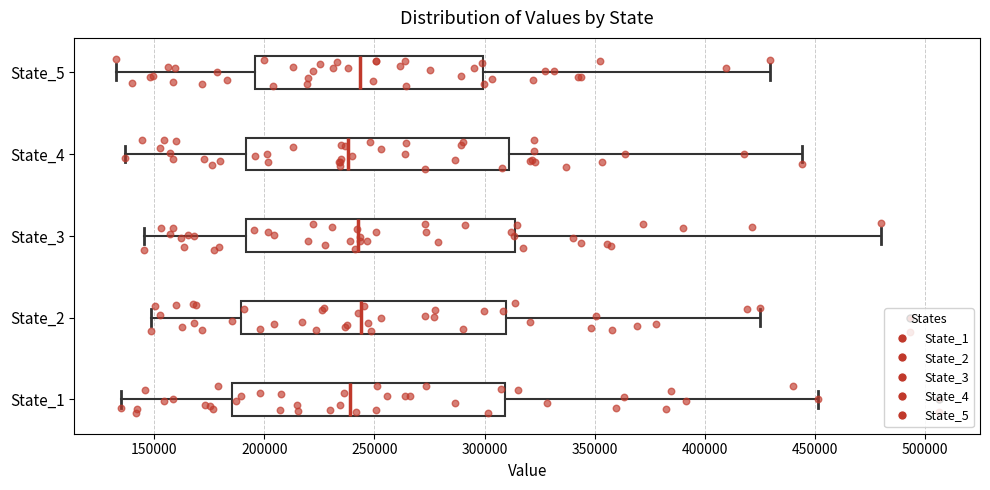

Reading bottom to top, read every box against the x-axis: the position of its median line, the range the box covers, and the ends of its whiskers. The values are not printed on the chart, so give them approximately, as read against the axis.

State_1: median 240000, box 185000 to 310000, whiskers 135000 to 450000
State_2: median 245000, box 190000 to 310000, whiskers 150000 to 425000
State_3: median 245000, box 190000 to 315000, whiskers 145000 to 480000
State_4: median 240000, box 190000 to 310000, whiskers 135000 to 445000
State_5: median 245000, box 195000 to 300000, whiskers 130000 to 430000